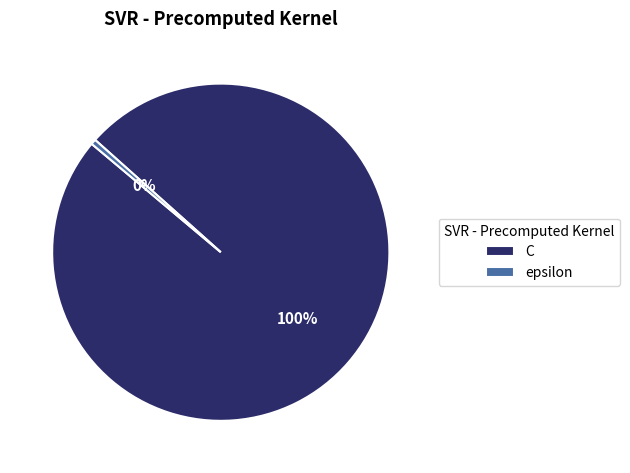

To the nearest percent, what is the average slice percentage?

50%